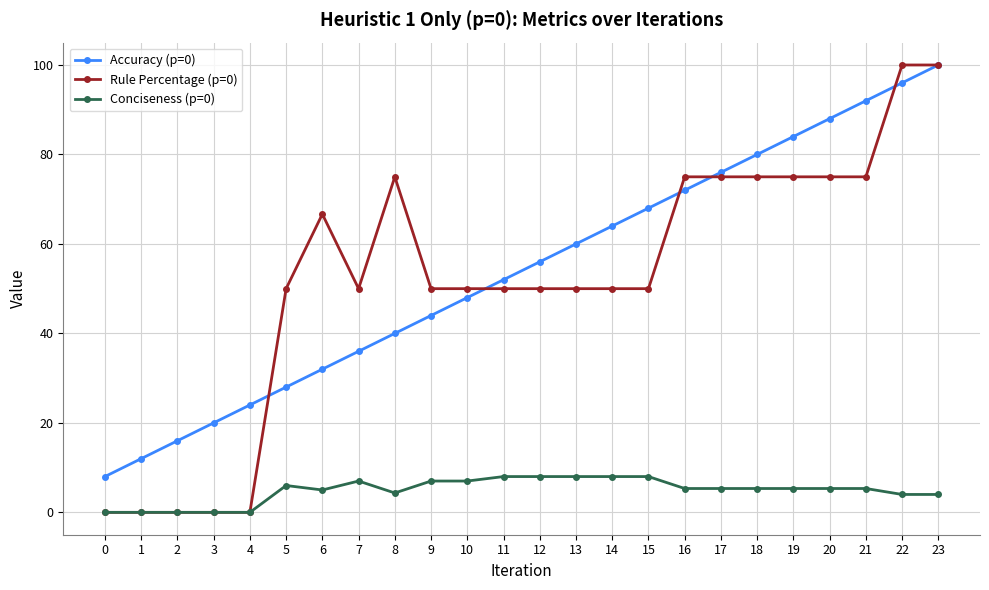

What are all the series names shown in the legend?

Accuracy (p=0), Rule Percentage (p=0), Conciseness (p=0)